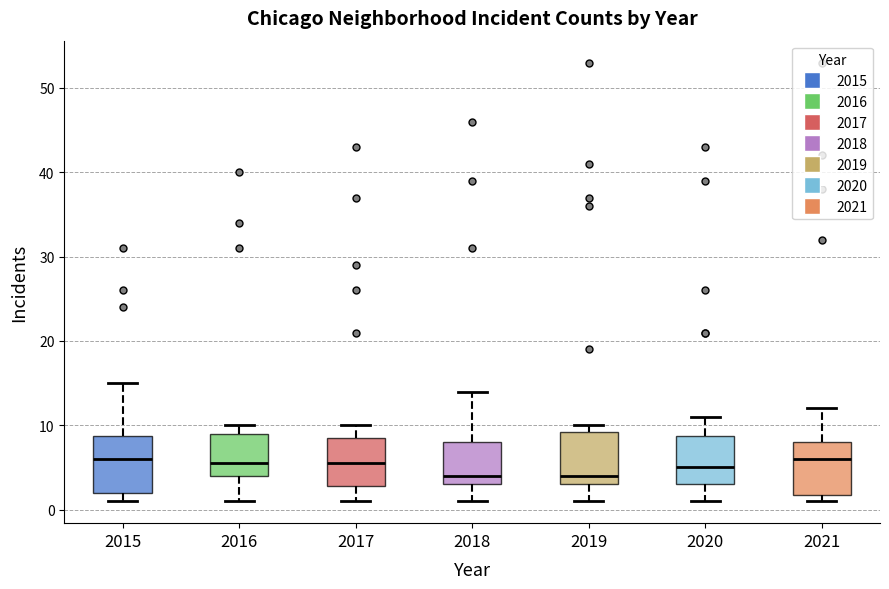

Reading left to right, transcribe this box plot: for each box, give where its median line is, the range the box spans, and where its two whiskers end, as read against the y-axis. The values are not printed on the chart, so give them approximately, as read against the axis.

2015: median 6, box 2 to 9, whiskers 1 to 15
2016: median 6, box 4 to 9, whiskers 1 to 10
2017: median 6, box 3 to 9, whiskers 1 to 10
2018: median 4, box 3 to 8, whiskers 1 to 14
2019: median 4, box 3 to 9, whiskers 1 to 10
2020: median 5, box 3 to 9, whiskers 1 to 11
2021: median 6, box 2 to 8, whiskers 1 to 12